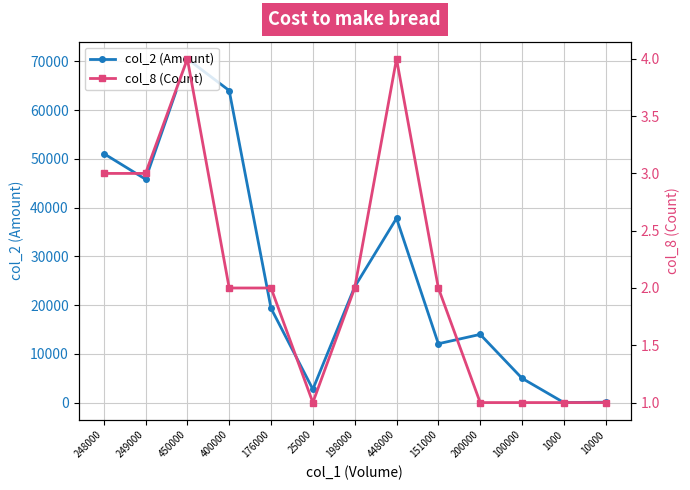

Is it true that col_8 (Count) equals 1 at 25000?

True